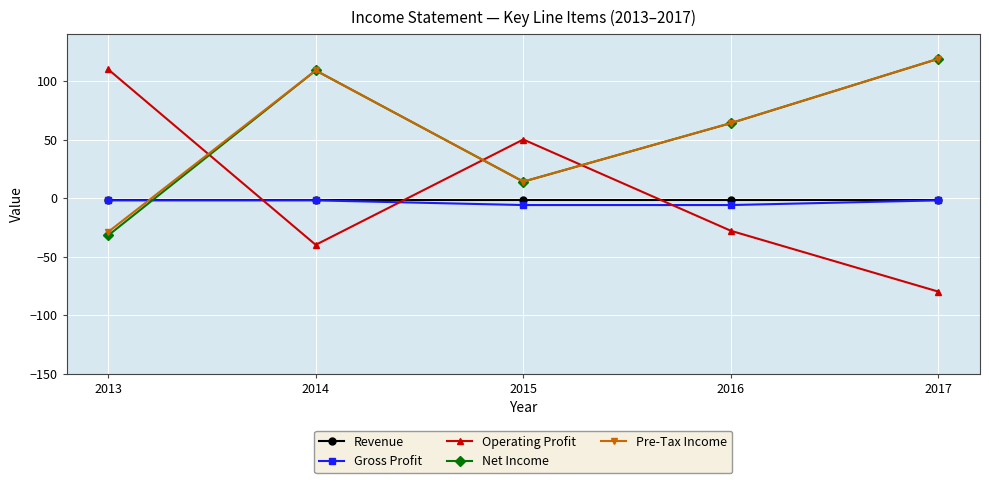

Is it true that Net Income equals 119 at 2017?

True